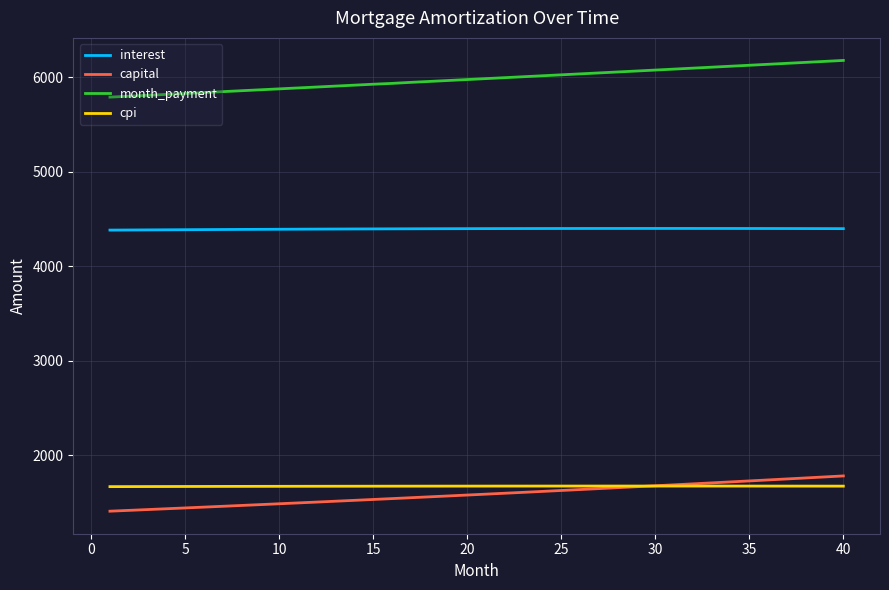

Which series has the widest spread of values?

month_payment